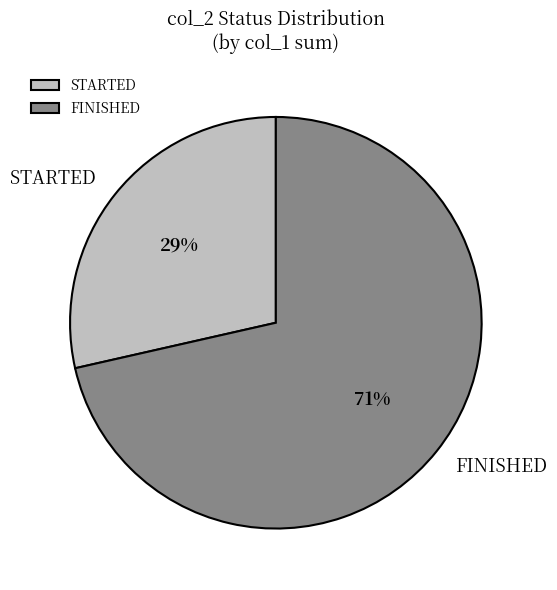

Rank the categories by value from highest to lowest.

FINISHED, STARTED